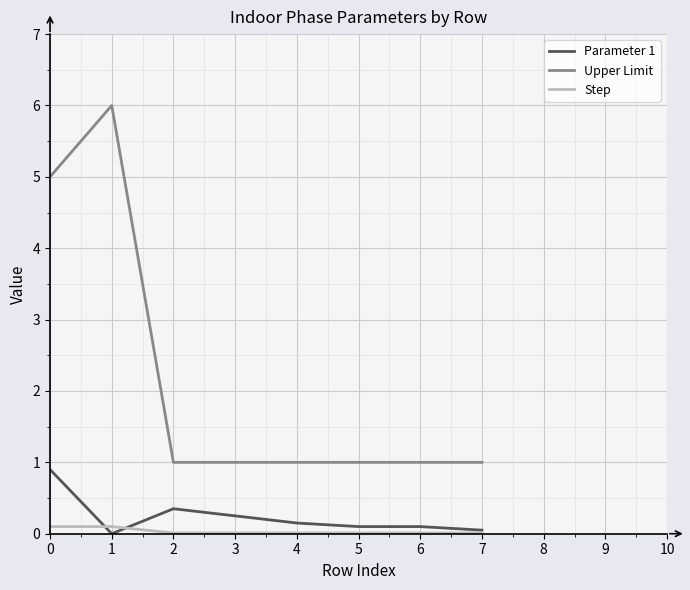

True or false: Step and Upper Limit cross at least once.

False